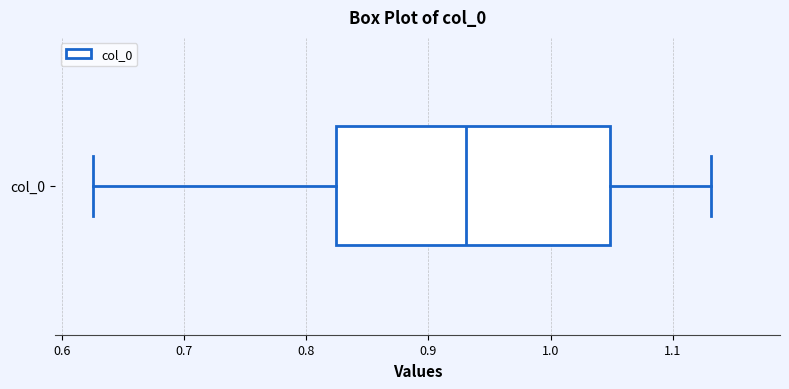

Transcribe this box plot: give where the median line is, the range the box spans, and where the two whiskers end, as read against the x-axis. The values are not printed on the chart, so give them approximately, as read against the axis.

median 0.93, box 0.82 to 1.05, whiskers 0.63 to 1.13